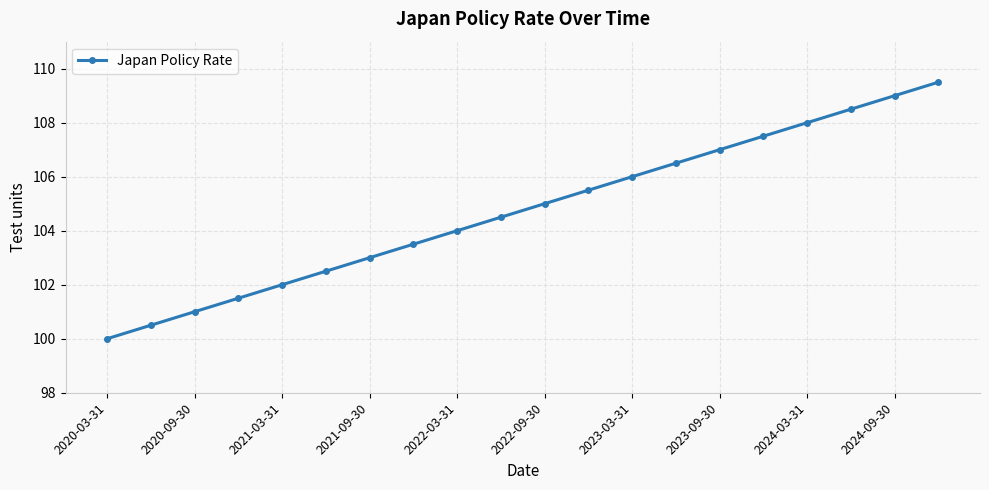

What is the greatest value displayed?

109.5